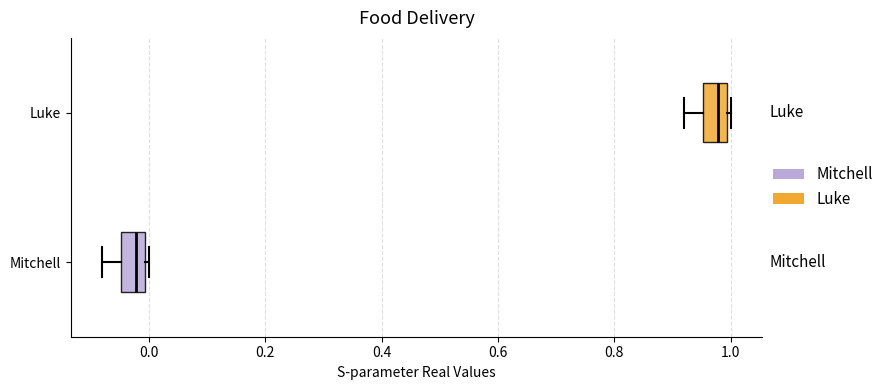

Reading bottom to top, transcribe this box plot: for each box, give where its median line is, the range the box spans, and where its two whiskers end, as read against the x-axis. The values are not printed on the chart, so give them approximately, as read against the axis.

Mitchell: median -0.02, box -0.04 to 0.00, whiskers -0.08 to 0.00 (just right of the box's right edge)
Luke: median 0.98, box 0.96 to 1.00, whiskers 0.92 to 1.00 (just right of the box's right edge)